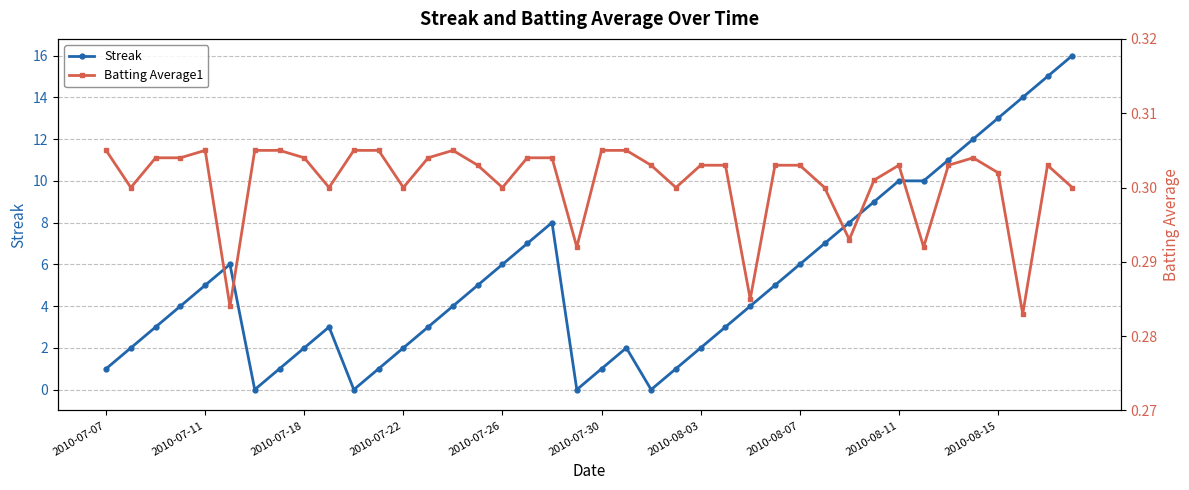

The Batting Average1 series shows 0.1 at 35. True or false?

False